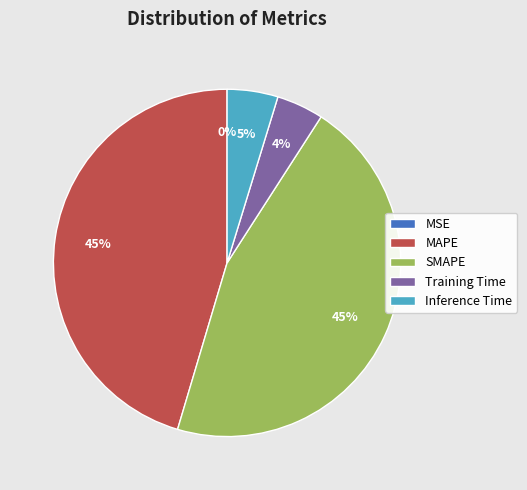

Is it true that Inference Time is 5% of the pie?

True